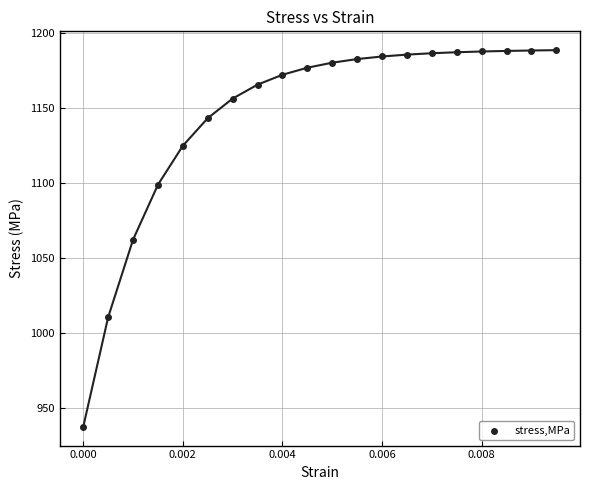

What is the range of Y values (max minus min)?

251.0